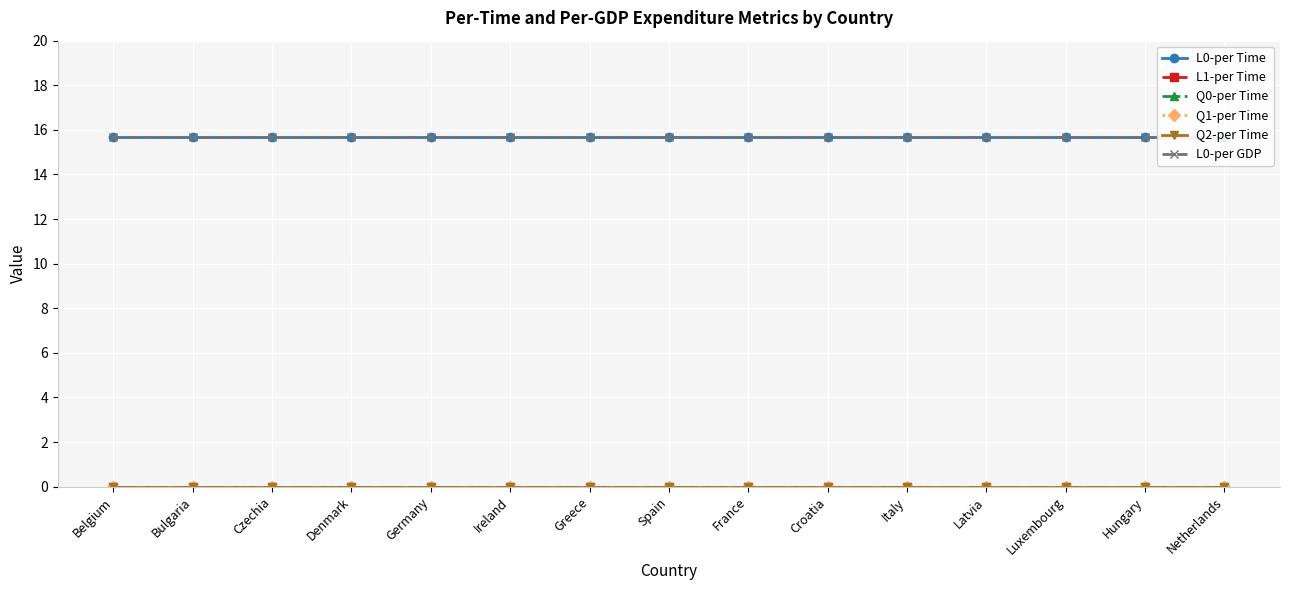

Does the chart display data point markers on the line(s)?

Yes